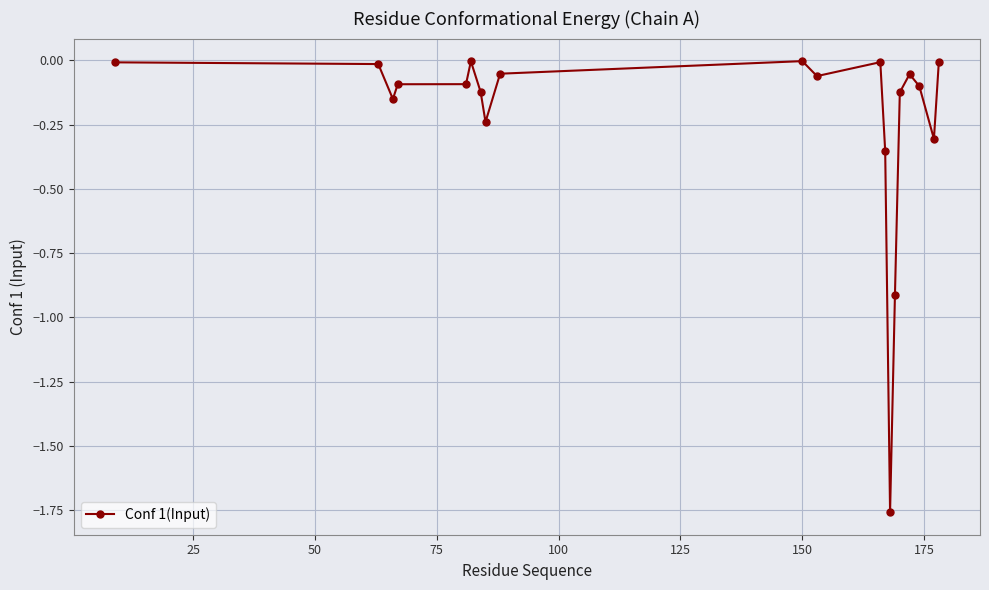

True or false: the data has more than 2 interior local peaks.

True